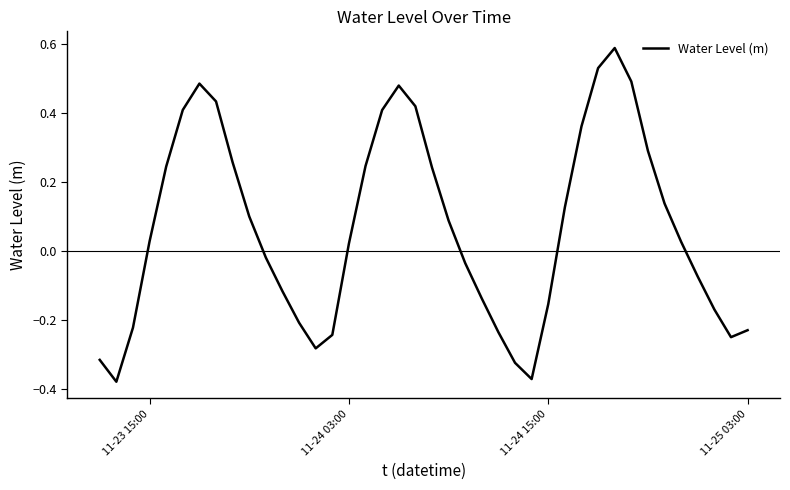

What is the smallest value displayed?

-0.4